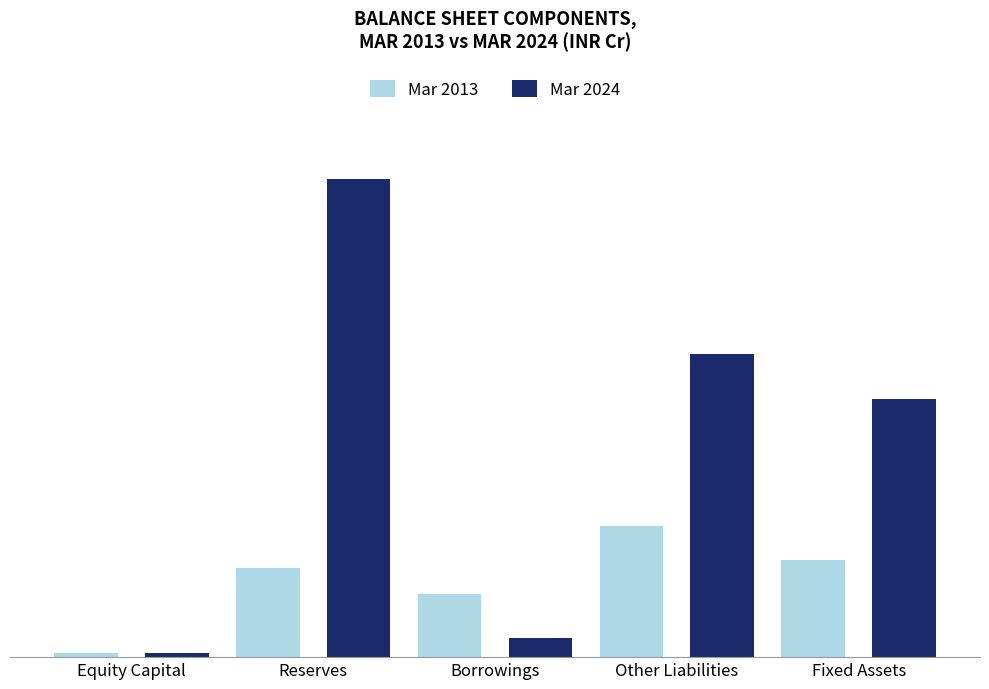

Which has a higher value, Fixed Assets or Other Liabilities?

Other Liabilities